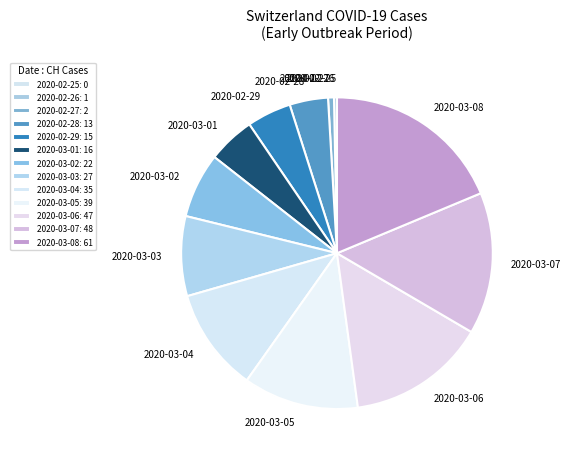

What portion of the pie excludes 2020-03-02?

93.3%